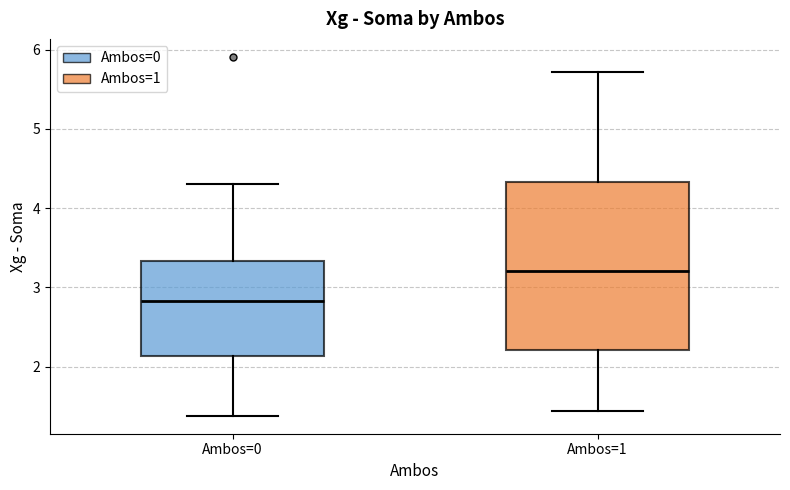

Where is the upper edge of the box for Ambos=1 on the y-axis? The values are not printed on the chart, so give them approximately, as read against the axis.

4.3